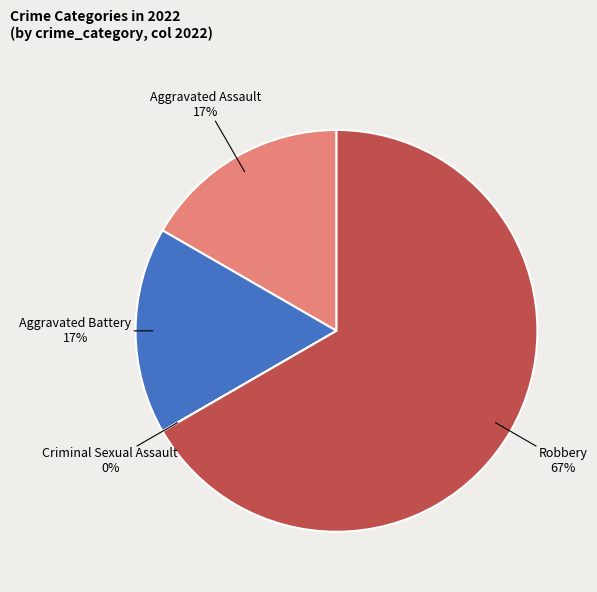

True or false: Aggravated Assault accounts for 17% of the total.

True